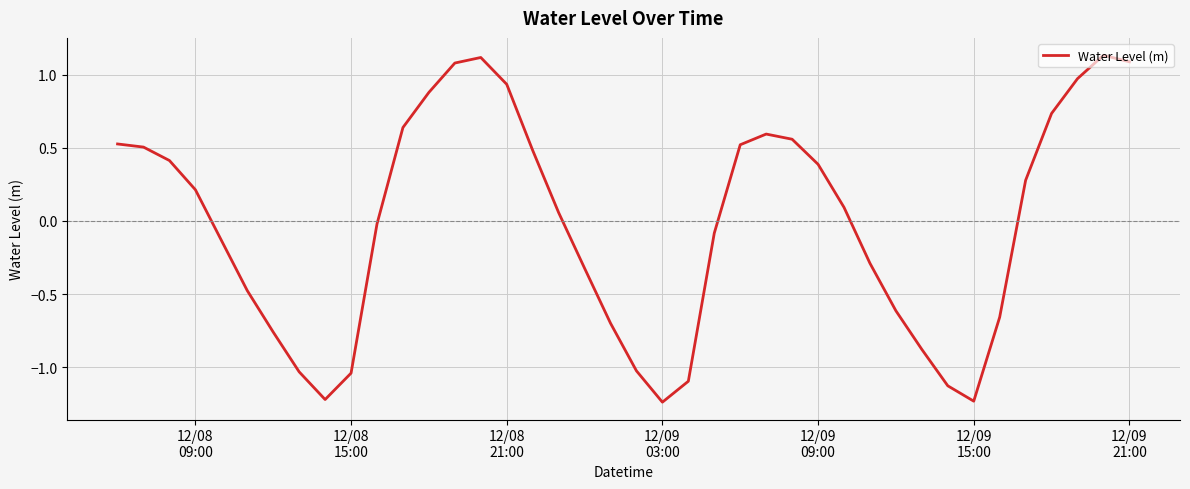

How many interior local peaks (higher than both neighbors) does the data have?

3